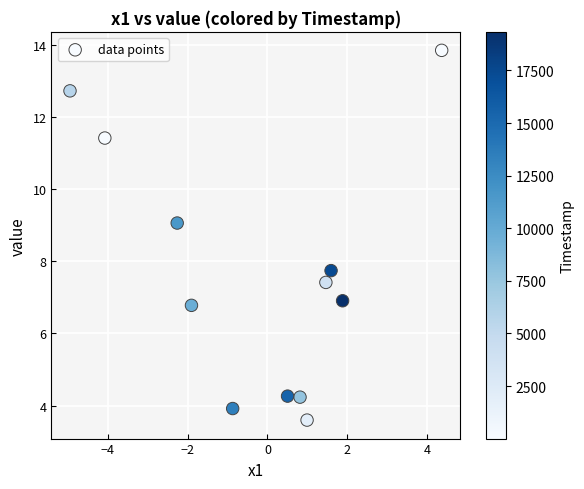

What is the range of Y values (max minus min)?

10.2